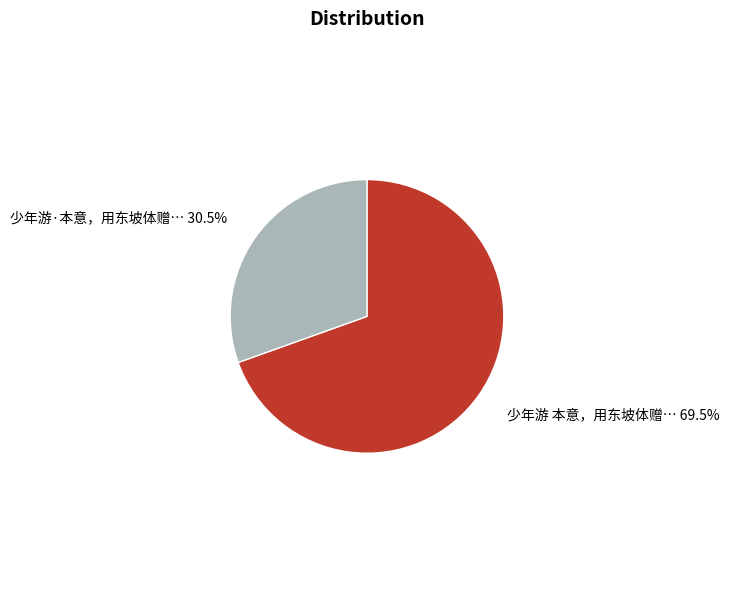

Is there a majority slice in this chart?

Yes